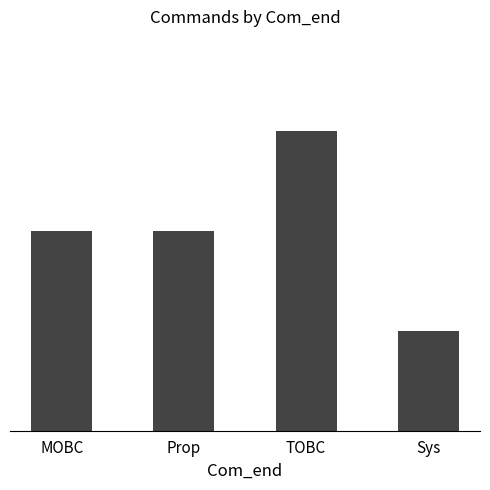

Count the number of values greater than 2.

1